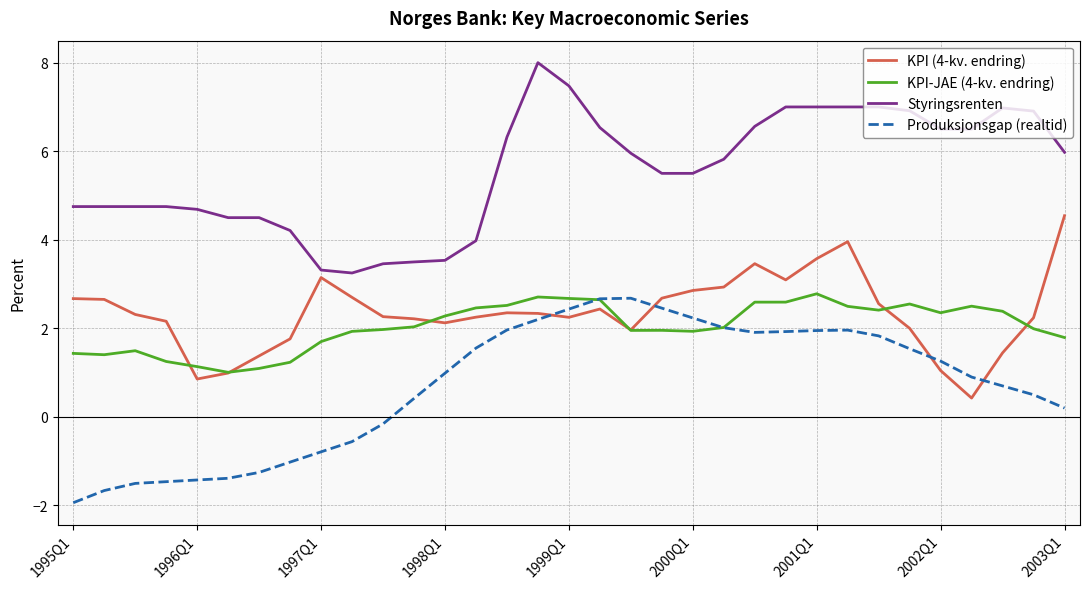

How many categories are shown in the chart?

33